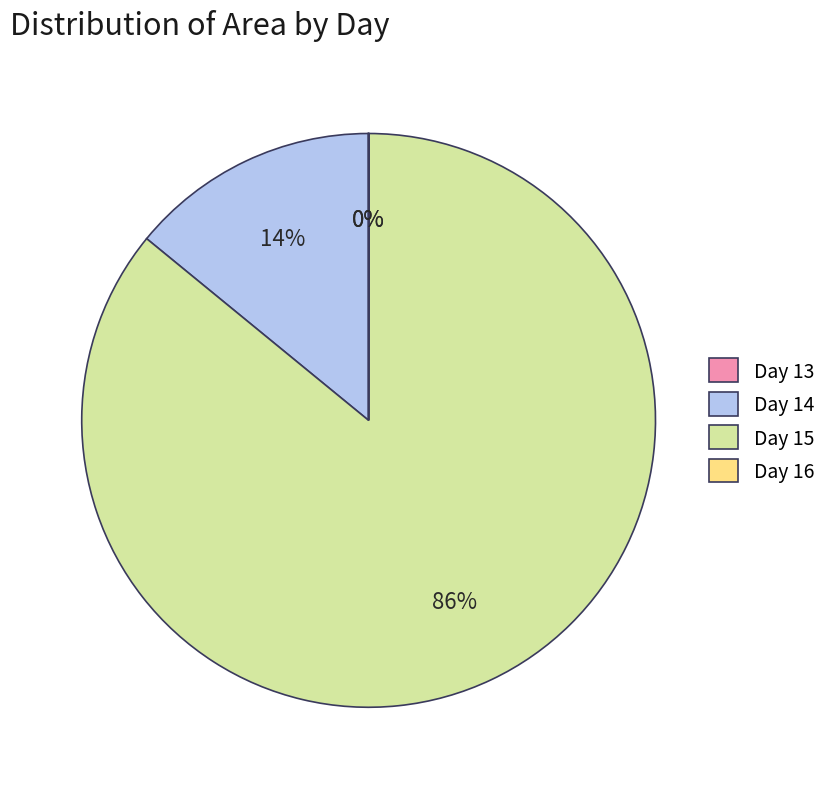

Which slice is the largest?

Day 15